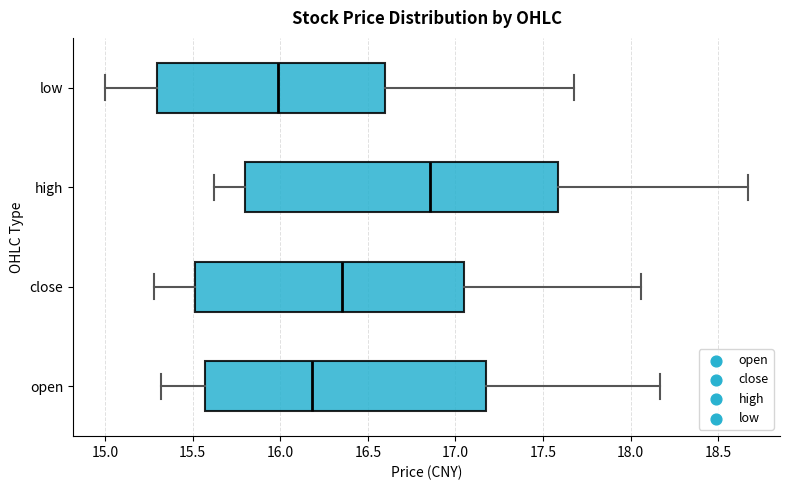

Reading bottom to top, read every box against the x-axis: the position of its median line, the range the box covers, and the ends of its whiskers. The values are not printed on the chart, so give them approximately, as read against the axis.

open: median 16.20, box 15.55 to 17.20, whiskers 15.30 to 18.15
close: median 16.35, box 15.50 to 17.05, whiskers 15.30 to 18.05
high: median 16.85, box 15.80 to 17.60, whiskers 15.60 to 18.65
low: median 16.00, box 15.30 to 16.60, whiskers 15.00 to 17.70